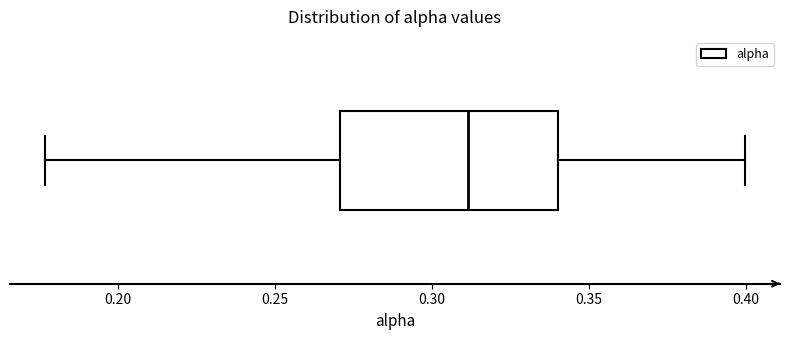

Read this box plot against the x-axis: the position of the median line, the range covered by the box, and the ends of both whiskers. The values are not printed on the chart, so give them approximately, as read against the axis.

median 0.310, box 0.270 to 0.340, whiskers 0.175 to 0.400